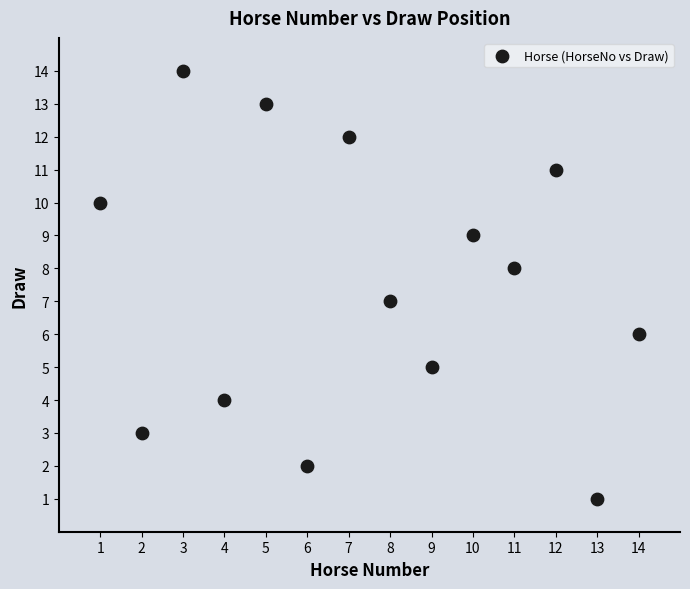

What is the range of X values (max minus min)?

13